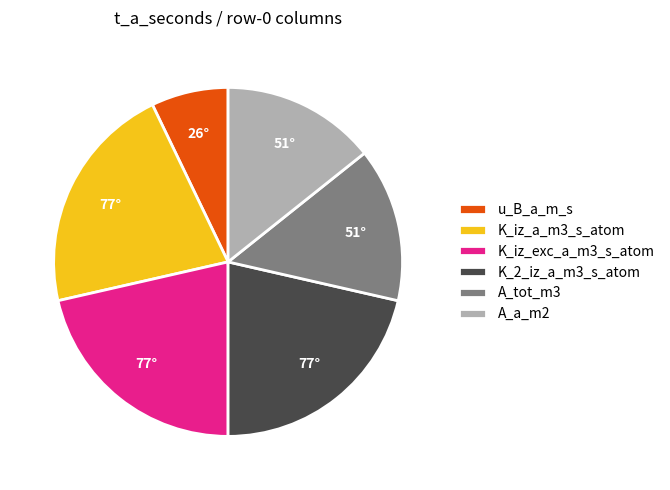

Combined, do A_tot_m3 and K_iz_a_m3_s_atom account for over 50%?

No